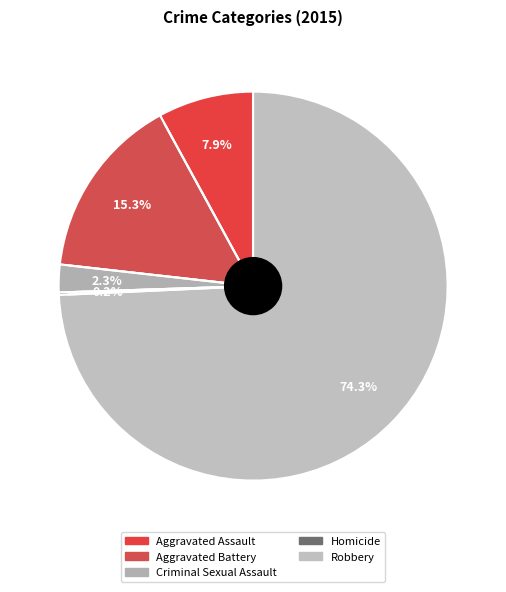

What portion of the pie excludes Aggravated Battery?

84.7%